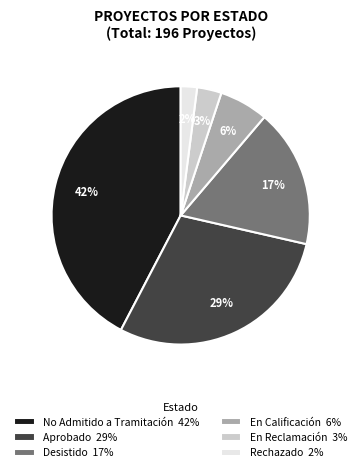

Which category has the biggest portion of the pie?

No Admitido a Tramitación 42%